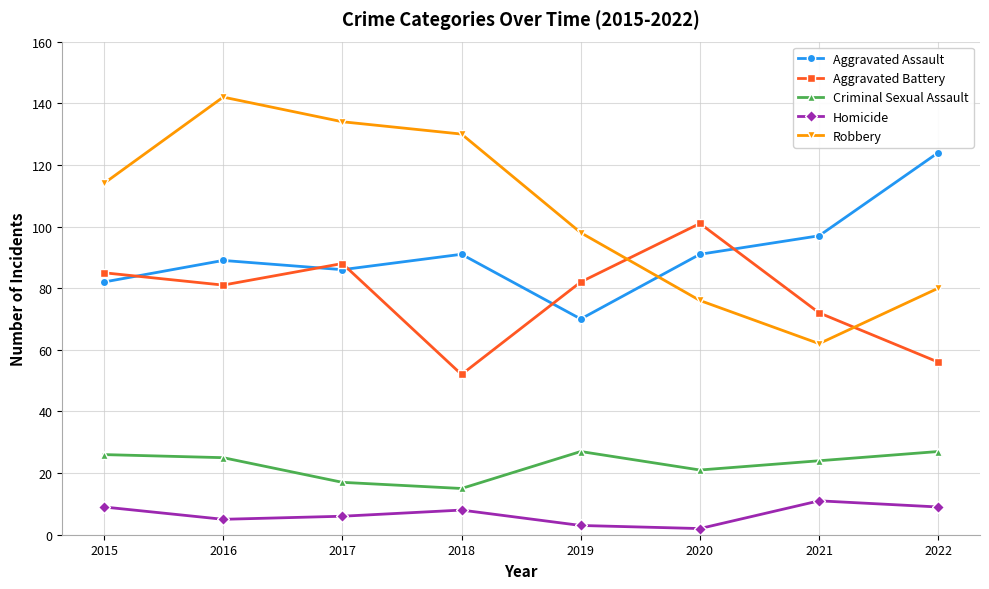

The value of Aggravated Assault at 2017 is 56. True or false?

False